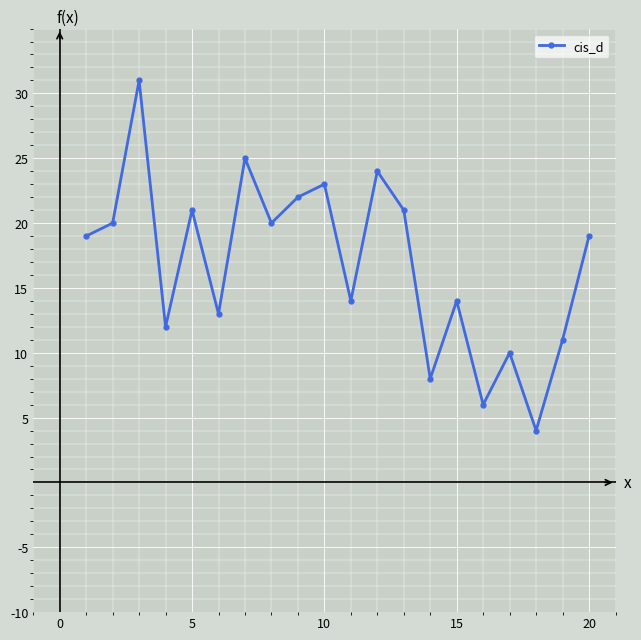

What is the maximum value shown in the chart?

31